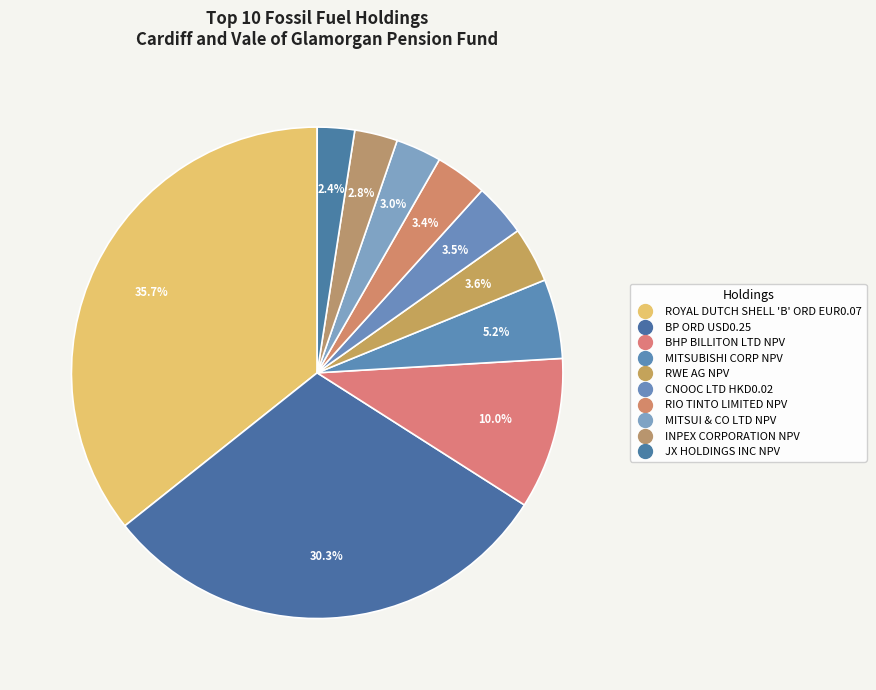

Does BP ORD USD0.25 account for over 50% of the chart?

No